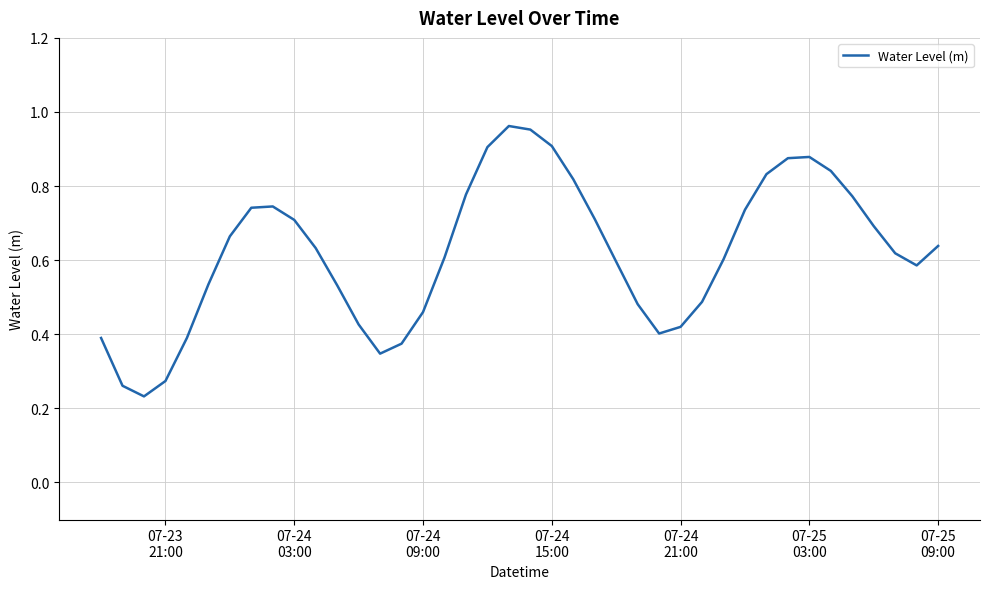

Does the chart display data point markers on the line(s)?

No